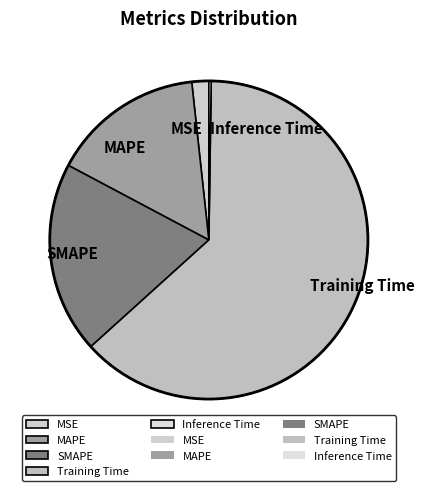

Does Training Time account for over 50% of the chart?

Yes